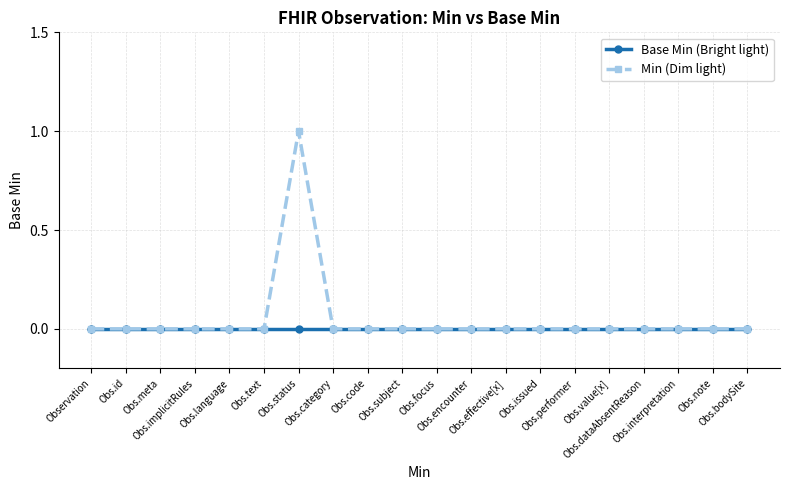

What position from the right is Obs.interpretation?

3